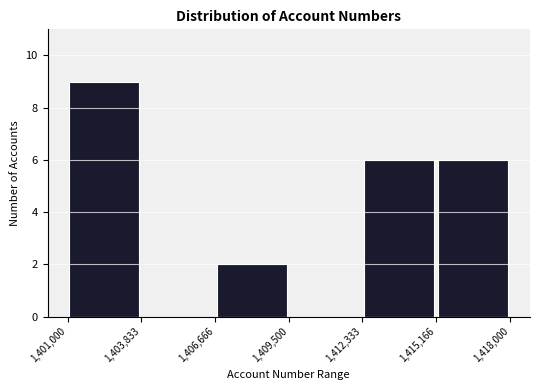

Reading left to right, list every bar in this chart as the range it spans on the x-axis followed by its height. The values are not printed on the chart, so give them approximately, as read against the axis.

1,401,000 to 1,403,833: 9
1,403,833 to 1,406,666: 0
1,406,666 to 1,409,500: 2
1,409,500 to 1,412,333: 0
1,412,333 to 1,415,166: 6
1,415,166 to 1,418,000: 6